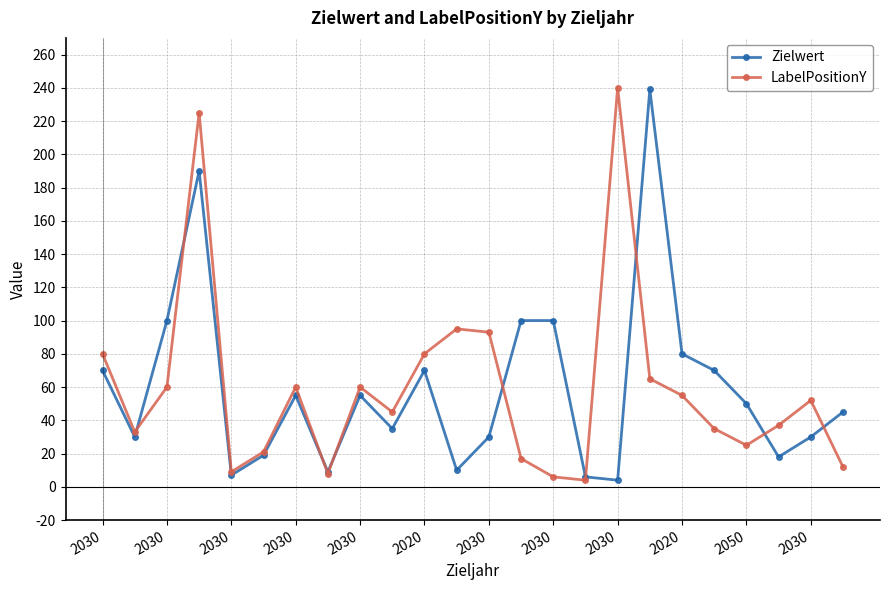

In Zielwert, how many points are lower than both neighbors (excluding endpoints)?

7